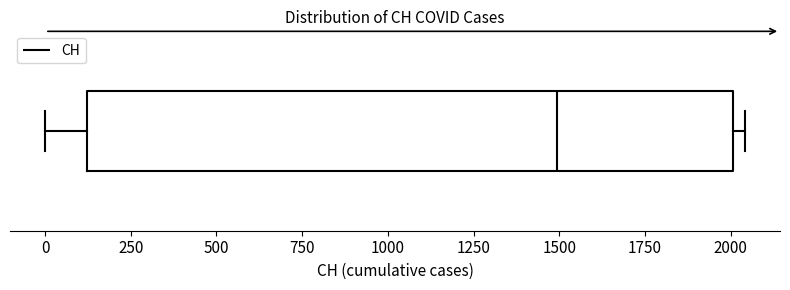

Transcribe this box plot: give where the median line is, the range the box spans, and where the two whiskers end, as read against the x-axis. The values are not printed on the chart, so give them approximately, as read against the axis.

median 1500, box 100 to 2000, whiskers 0 to 2050